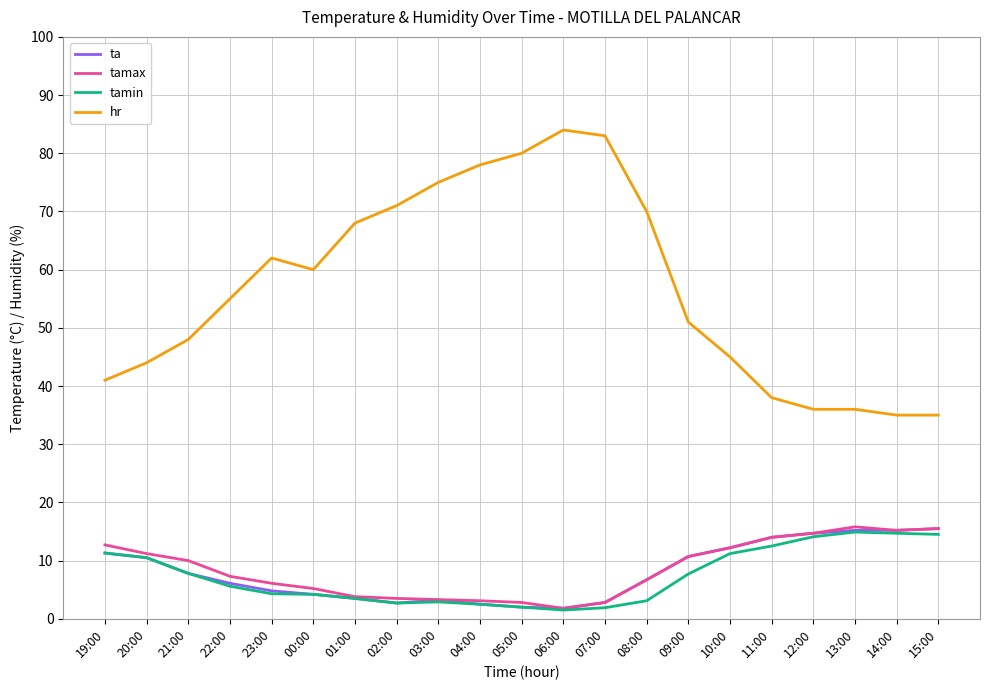

Which series has the largest total across all categories?

hr